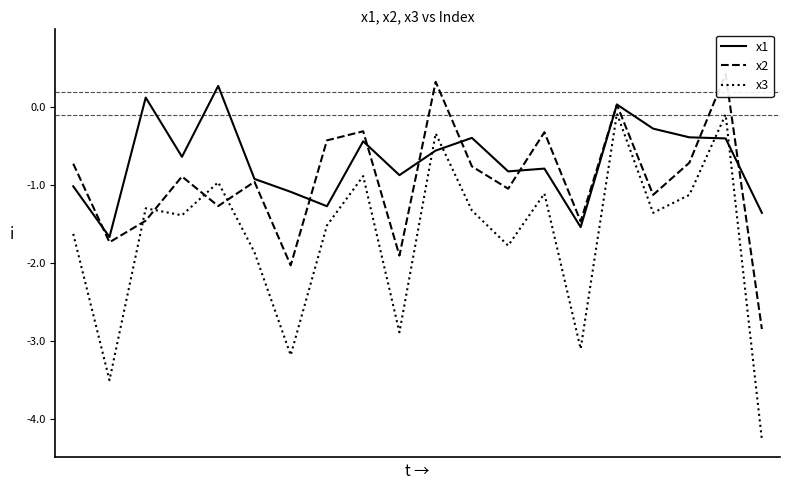

What is the difference between the maximum and second lowest values in the x2 series?

2.5